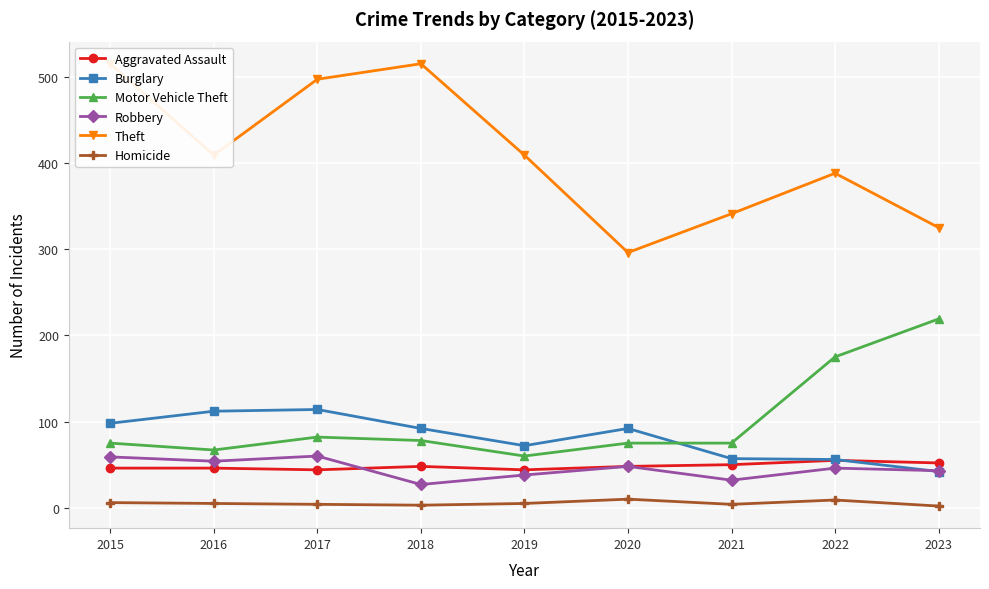

Which category has the lowest value across all series?

2023